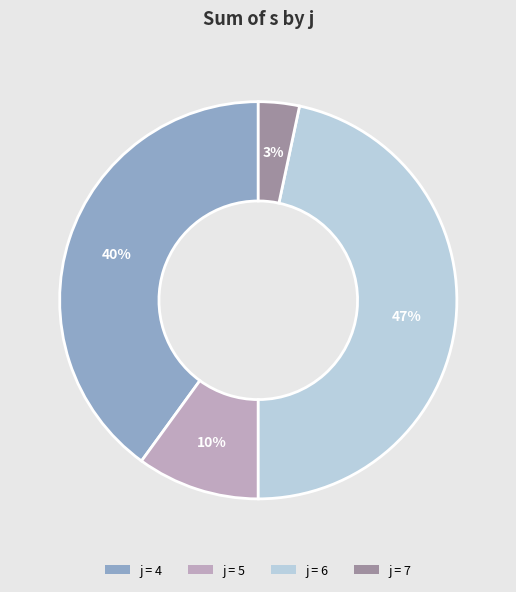

What is the ratio of the value at j = 6 to the value at j = 5?

4.7